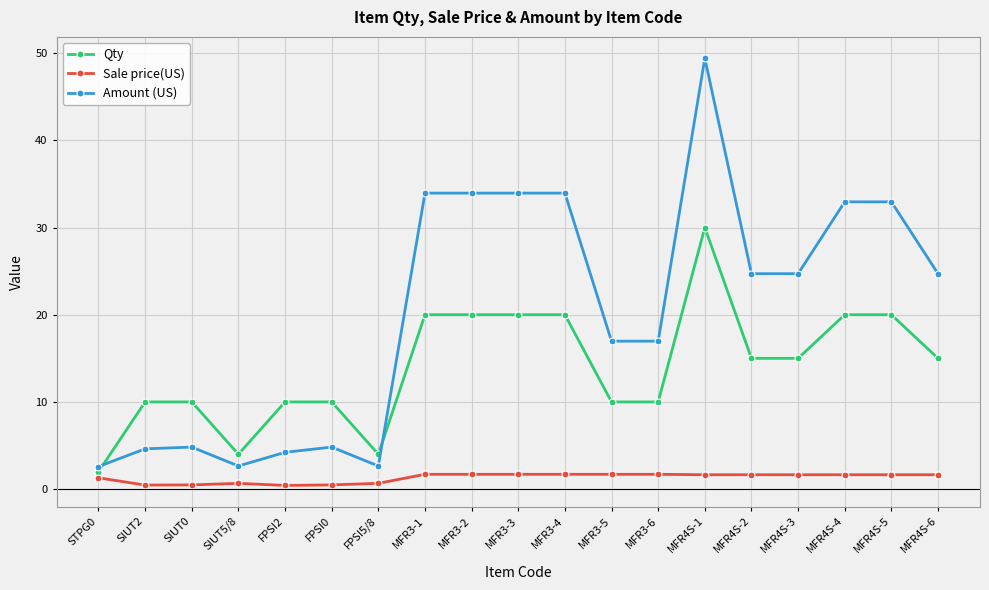

List the series in order of their overall mean, highest first.

Amount (US), Qty, Sale price(US)